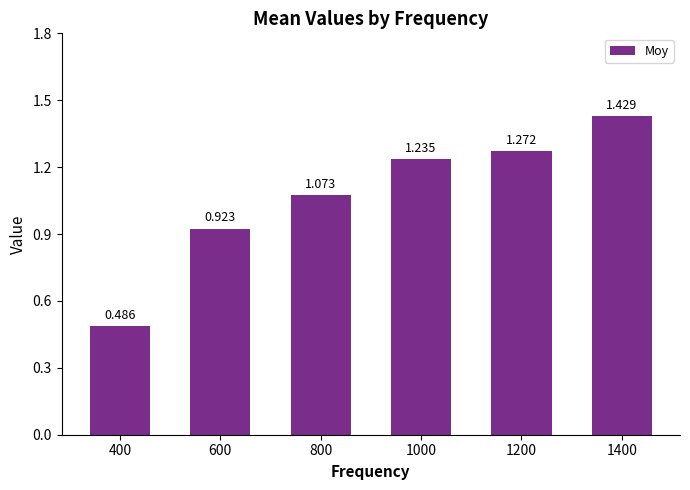

Rank the categories by value from lowest to highest.

400, 600, 800, 1000, 1200, 1400